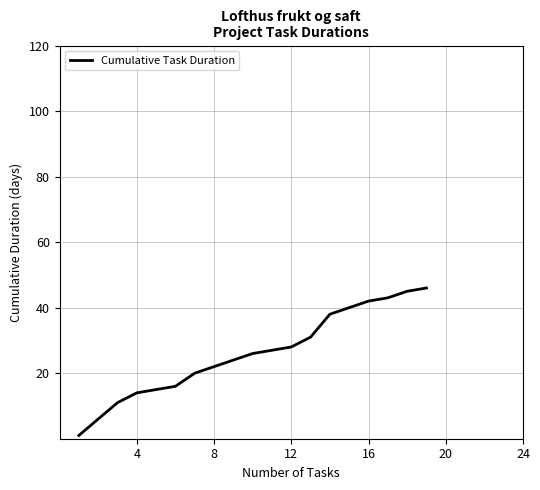

What is the greatest value displayed?

46